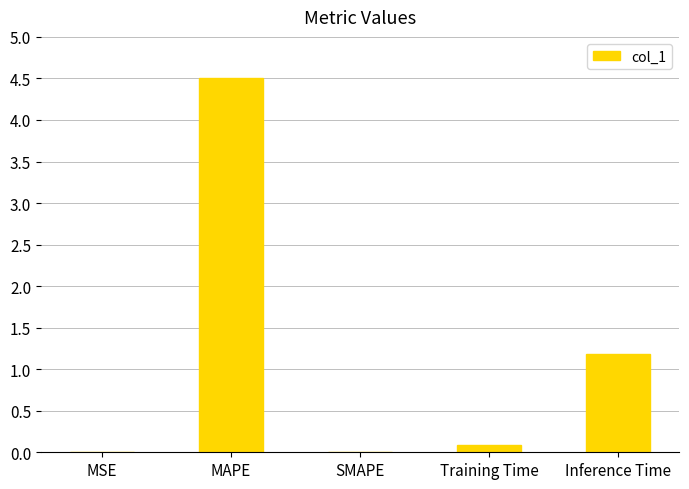

What is the sum of all values?

5.8